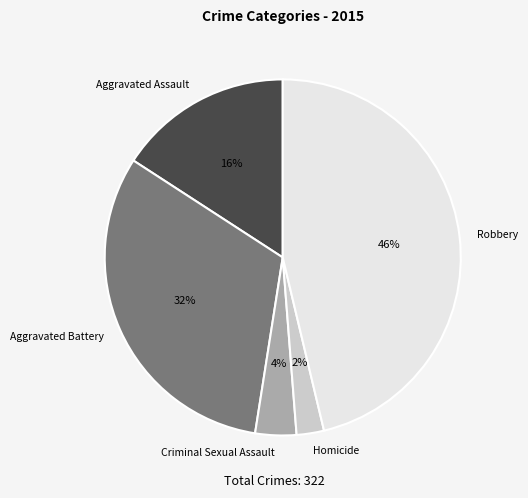

True or false: Robbery accounts for 56% of the total.

False